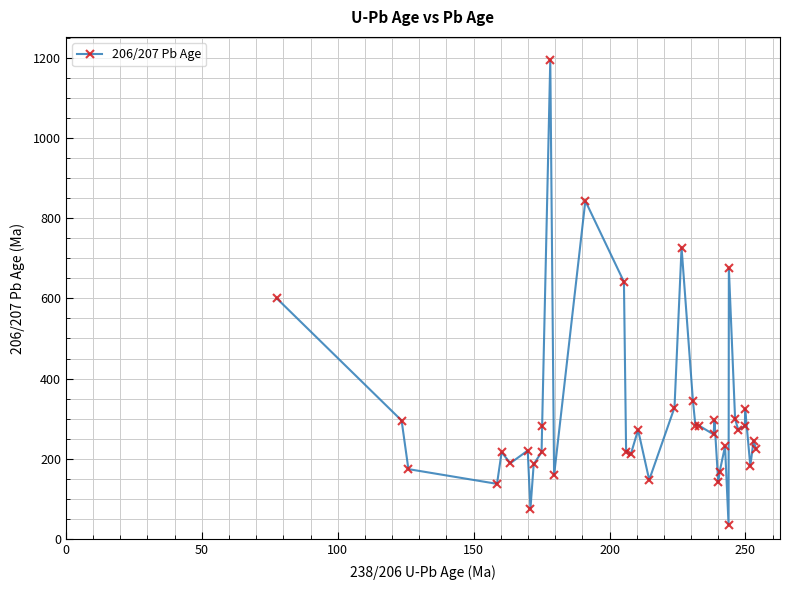

True or false: the data has more than 0 interior local peaks.

True